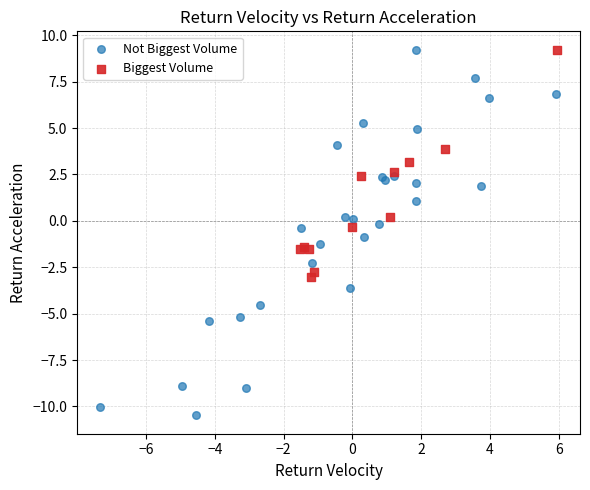

What are all the series names shown in the legend?

Not Biggest Volume, Biggest Volume